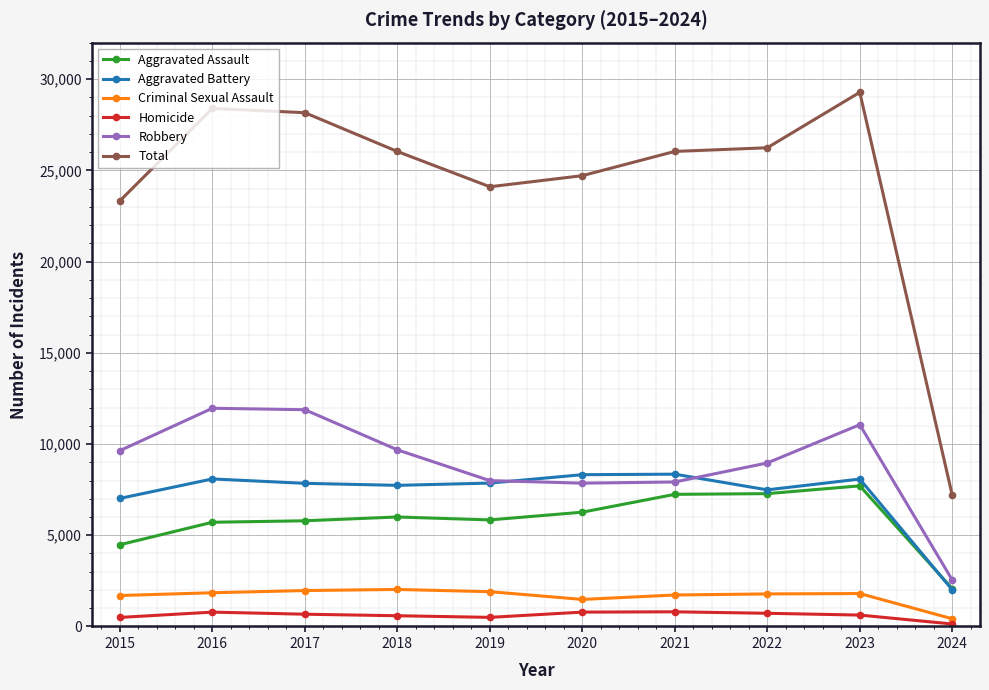

What are all the series names shown in the legend?

Aggravated Assault, Aggravated Battery, Criminal Sexual Assault, Homicide, Robbery, Total